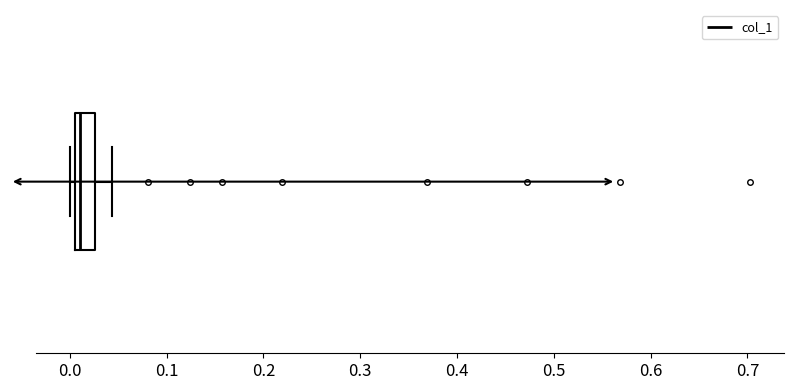

Read this box plot against the x-axis: the position of the median line, the range covered by the box, and the ends of both whiskers. The values are not printed on the chart, so give them approximately, as read against the axis.

median 0.01 (just right of the box's left edge), box 0.01 to 0.03, whiskers 0.00 to 0.04